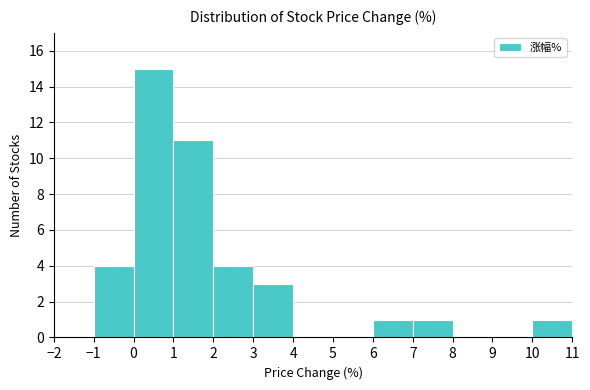

Reading left to right, transcribe this chart: for each bar, give the range it covers on the x-axis and its height. The values are not printed on the chart, so give them approximately, as read against the axis.

-2 to -1: 0
-1 to 0: 4
0 to 1: 15
1 to 2: 11
2 to 3: 4
3 to 4: 3
4 to 5: 0
5 to 6: 0
6 to 7: 1
7 to 8: 1
8 to 9: 0
9 to 10: 0
10 to 11: 1